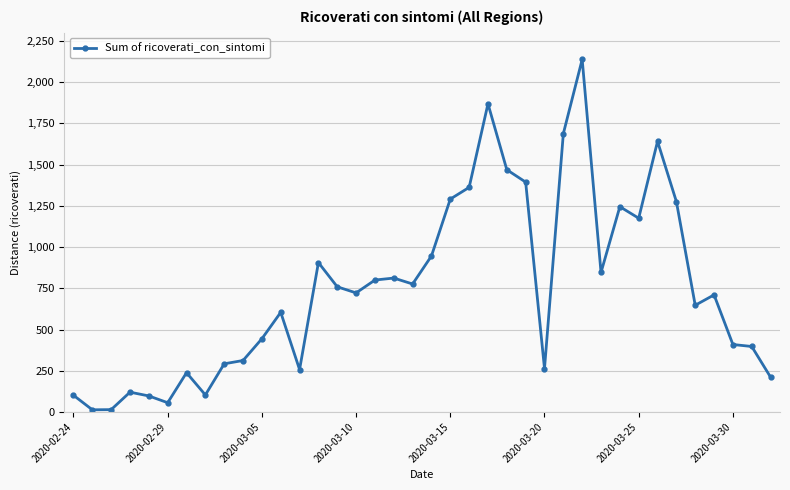

True or false: the data has more than 1 interior local peaks.

True